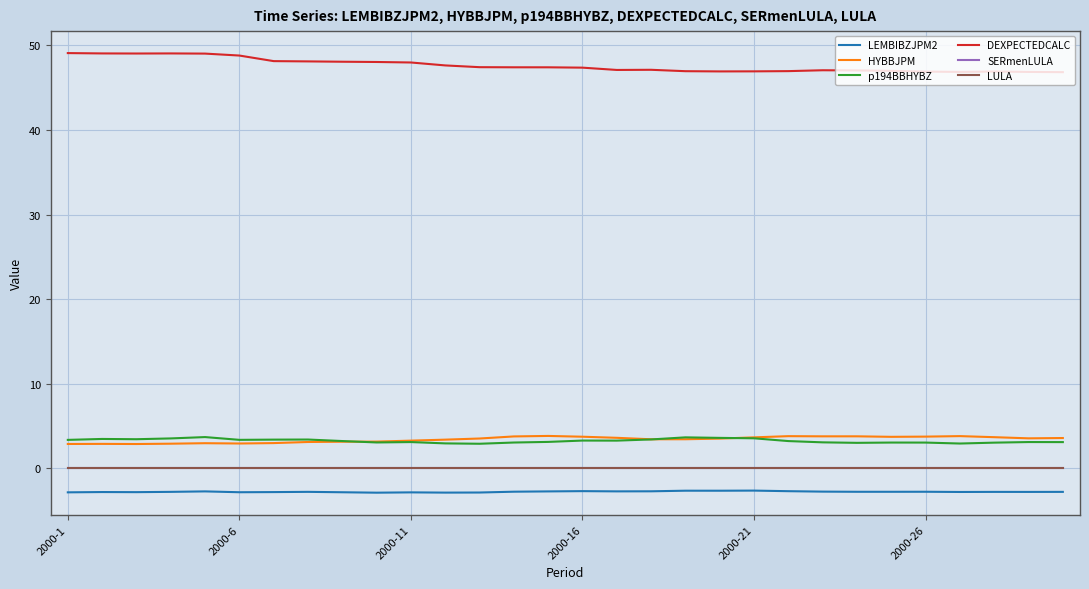

Does the chart display data point markers on the line(s)?

No